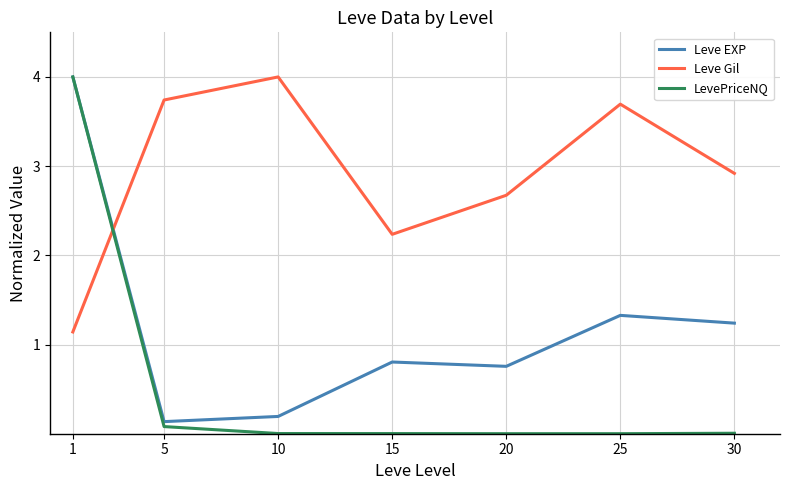

True or false: Leve EXP has a value of 4.0 at 1.

True